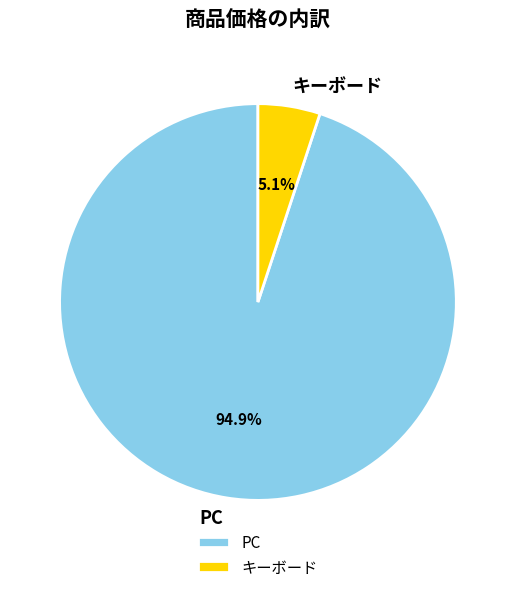

Which slice is the largest?

PC